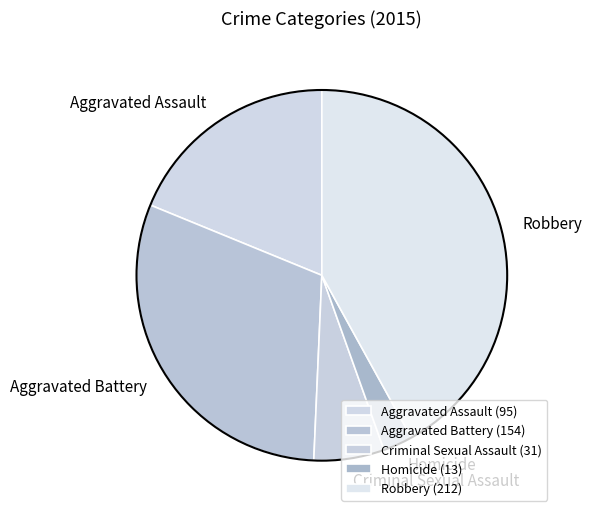

Rank the categories by value from lowest to highest.

Homicide, Criminal Sexual Assault, Aggravated Assault, Aggravated Battery, Robbery